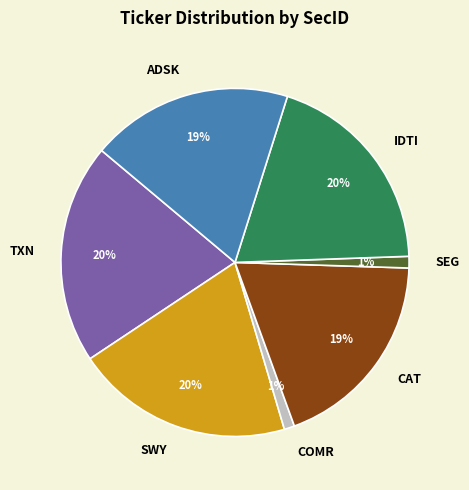

To the nearest percent, what portion does CAT represent?

19%